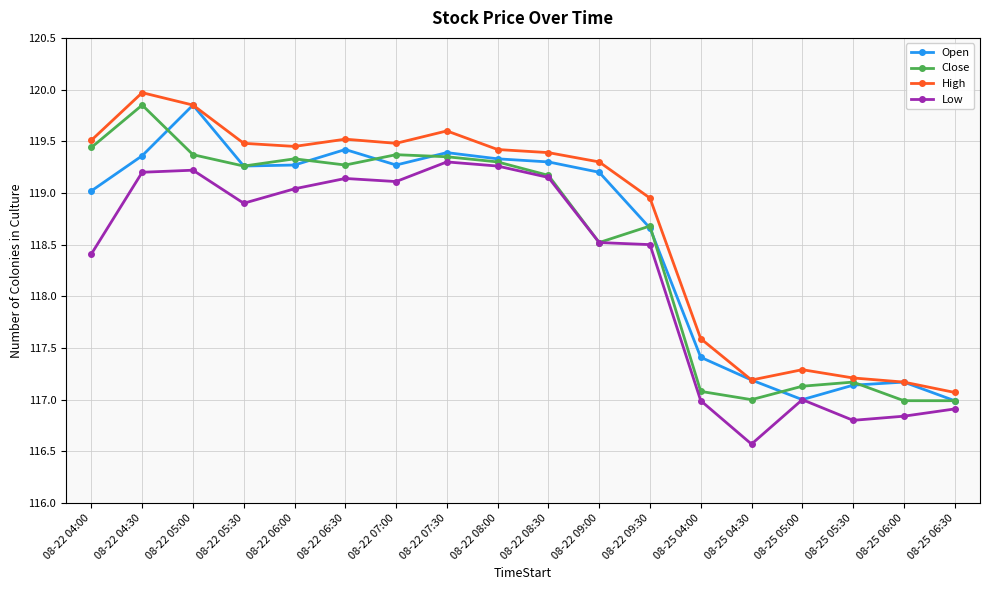

Is this an area chart (filled region under the line)?

No